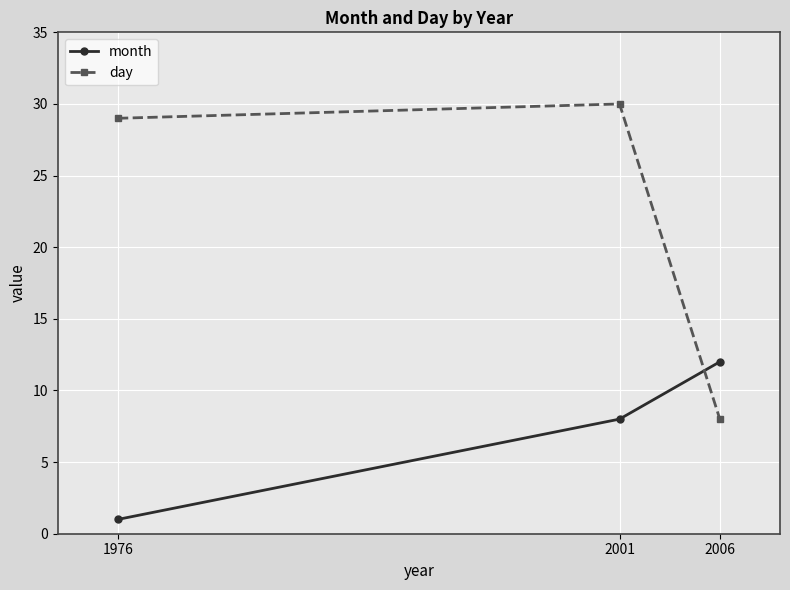

What is the smallest value displayed?

1